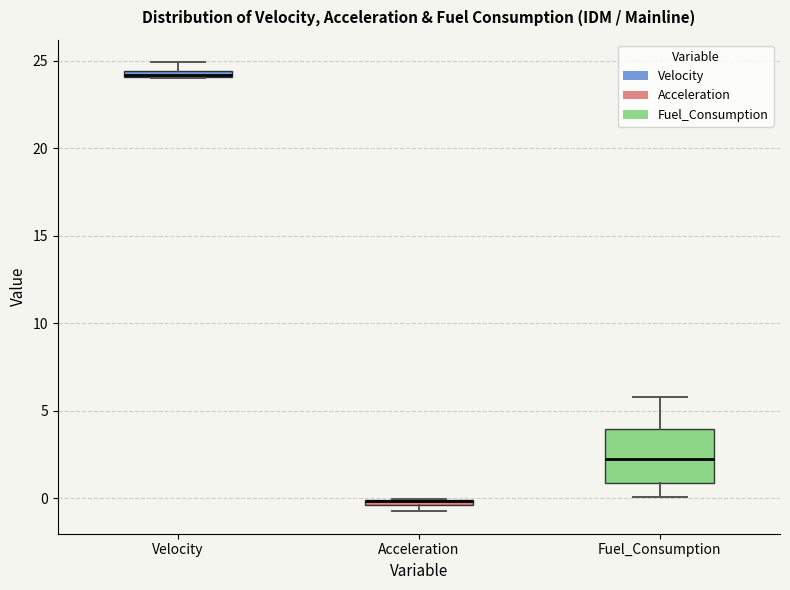

Where is the upper edge of the box for Velocity on the y-axis? The values are not printed on the chart, so give them approximately, as read against the axis.

24.5